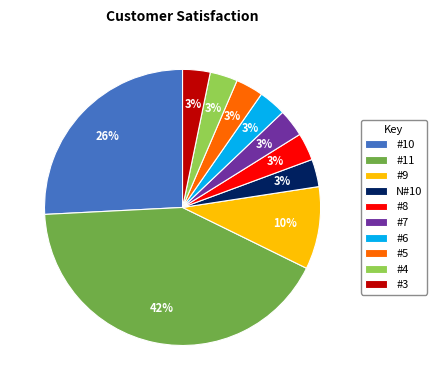

True or false: #10 accounts for 33% of the total.

False